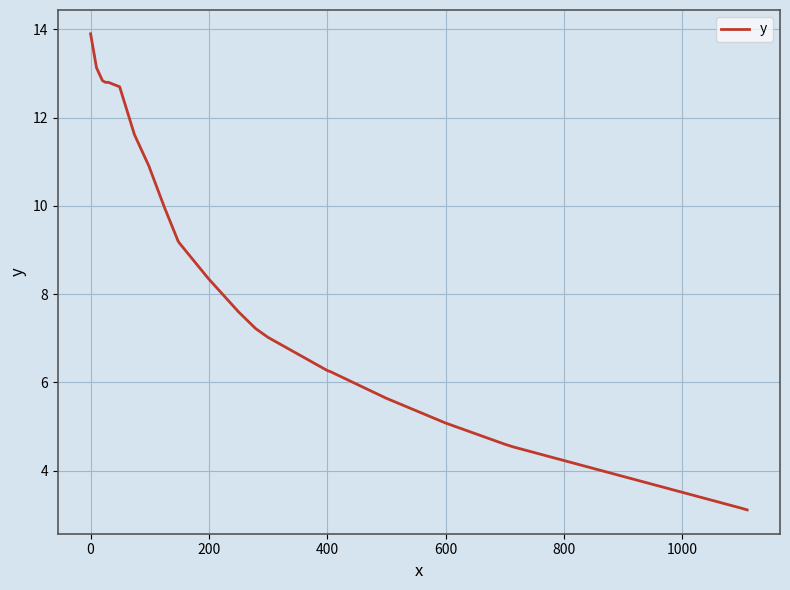

What is the minimum value shown in the chart?

3.1